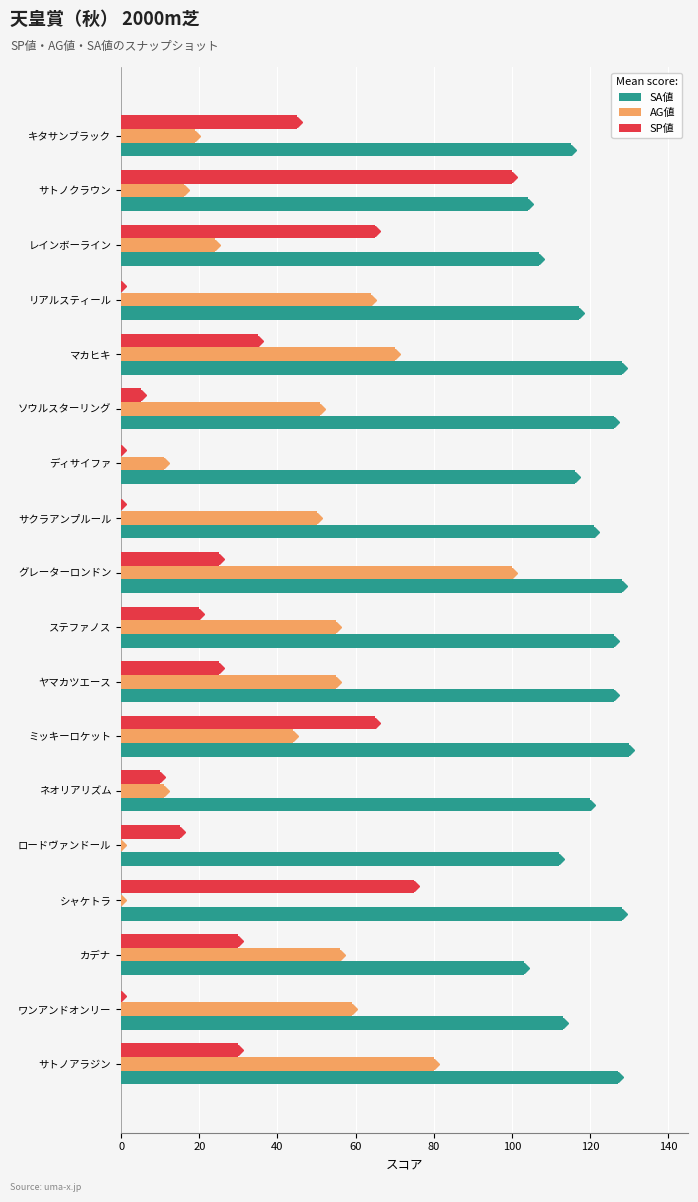

What is the greatest value displayed?

130